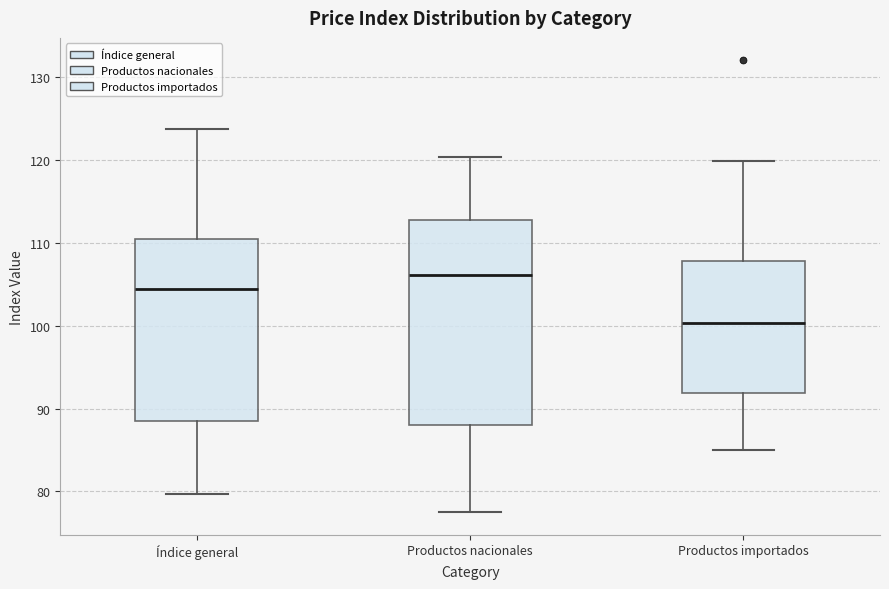

Which box's median line is the highest?

Productos nacionales